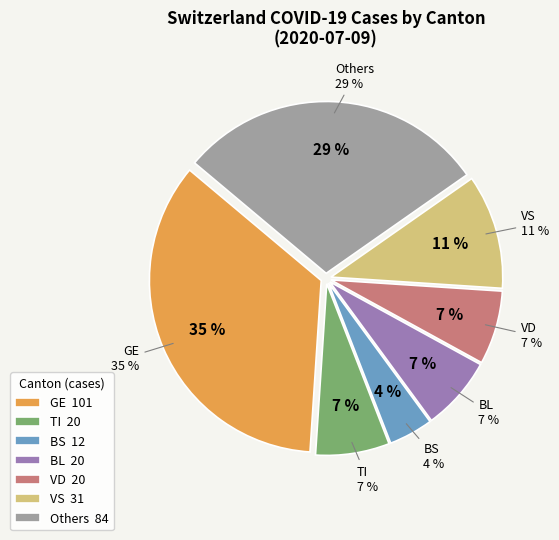

Does any single category account for the majority?

No